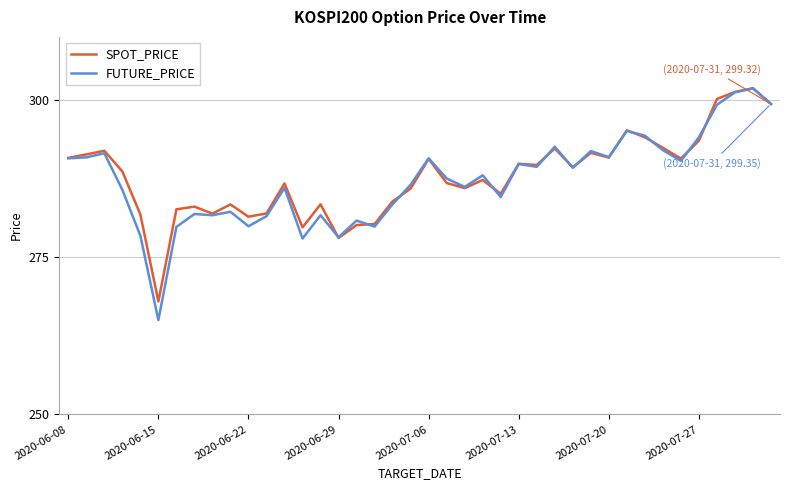

Which series has the largest range (max minus min)?

FUTURE_PRICE